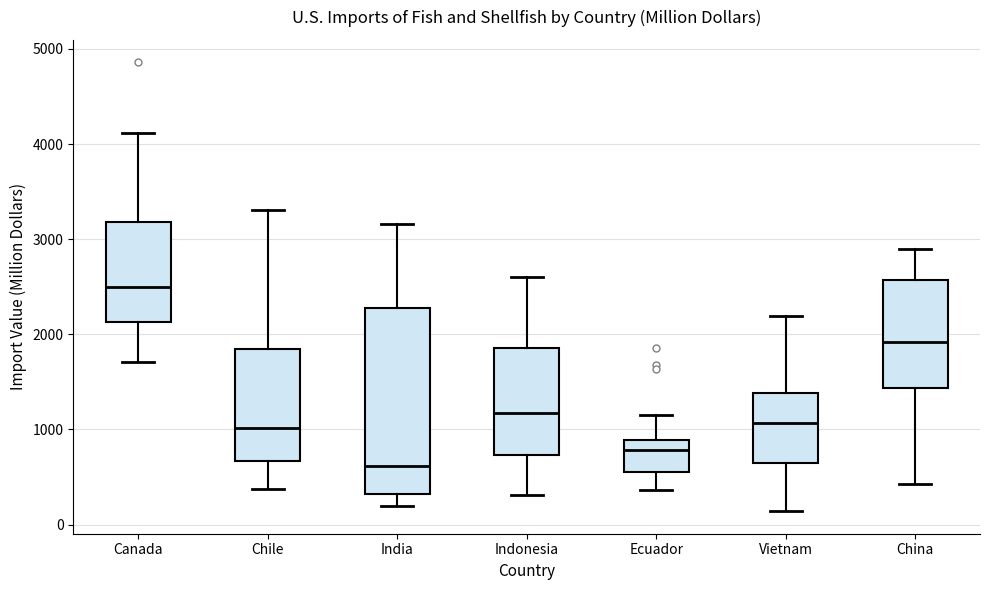

Reading left to right, transcribe this box plot: for each box, give where its median line is, the range the box spans, and where its two whiskers end, as read against the y-axis. The values are not printed on the chart, so give them approximately, as read against the axis.

Canada: median 2500, box 2100 to 3200, whiskers 1700 to 4100
Chile: median 1000, box 700 to 1900, whiskers 400 to 3300
India: median 600, box 300 to 2300, whiskers 200 to 3200
Indonesia: median 1200, box 700 to 1900, whiskers 300 to 2600
Ecuador: median 800, box 500 to 900, whiskers 400 to 1200
Vietnam: median 1100, box 700 to 1400, whiskers 100 to 2200
China: median 1900, box 1400 to 2600, whiskers 400 to 2900